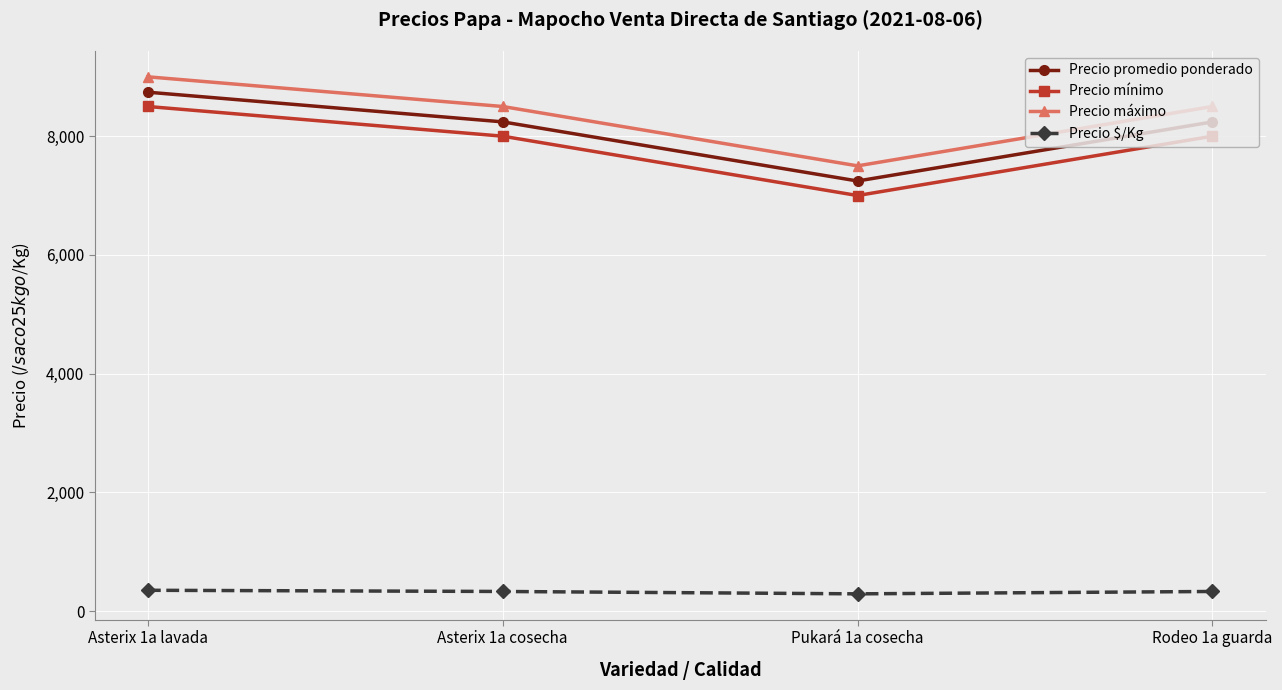

What is the spread (max minus min) of values at Asterix 1a cosecha?

8170